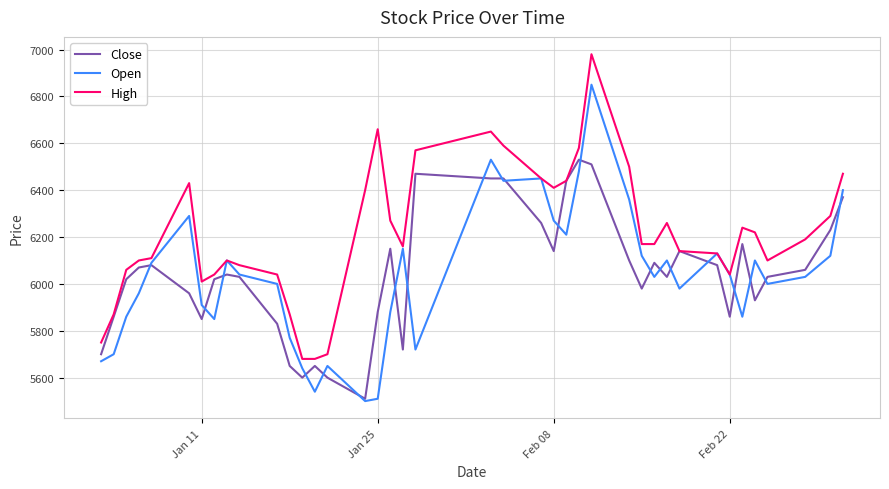

What is the minimum value for Open?

5500